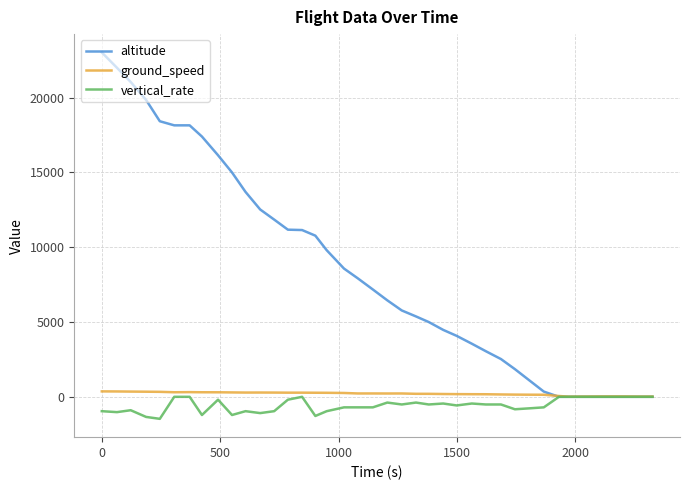

What is the greatest value displayed?

23025